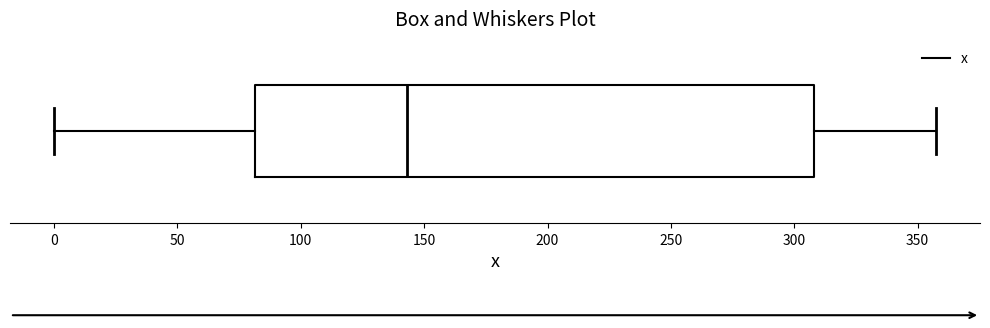

Transcribe this box plot: give where the median line is, the range the box spans, and where the two whiskers end, as read against the x-axis. The values are not printed on the chart, so give them approximately, as read against the axis.

median 145, box 80 to 310, whiskers 0 to 355